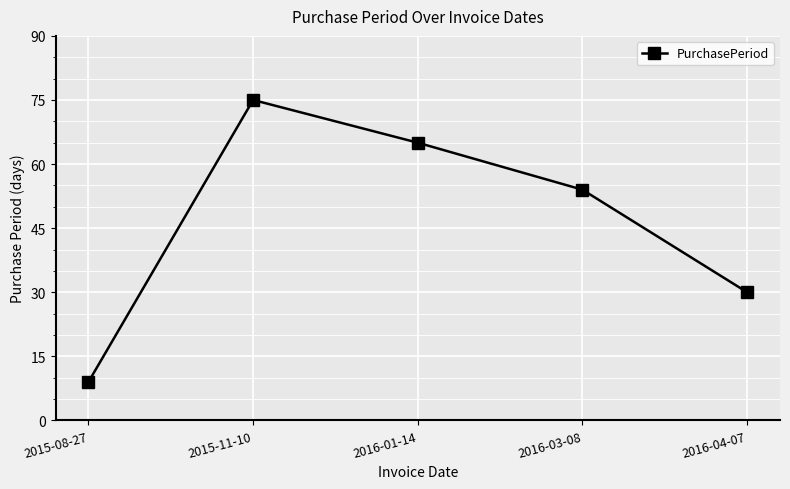

Rank the categories by value from lowest to highest.

2015-08-27, 2016-04-07, 2016-03-08, 2016-01-14, 2015-11-10